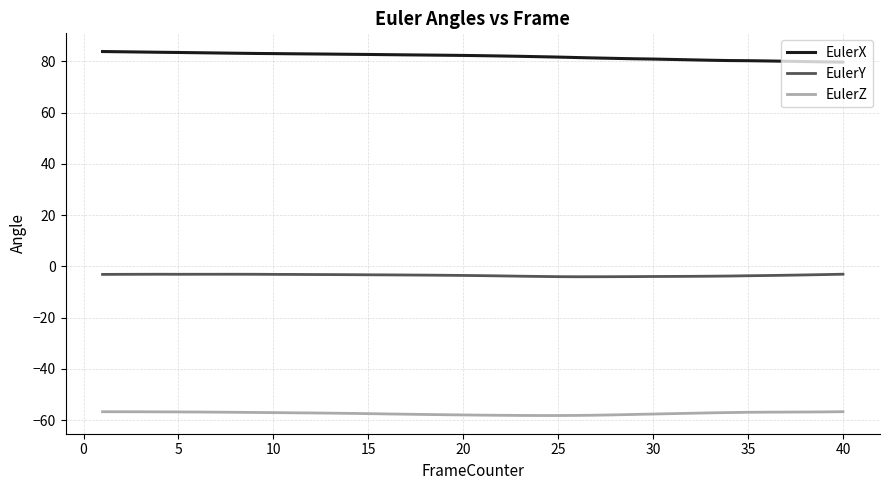

What is the lowest value of the EulerZ series?

-58.2